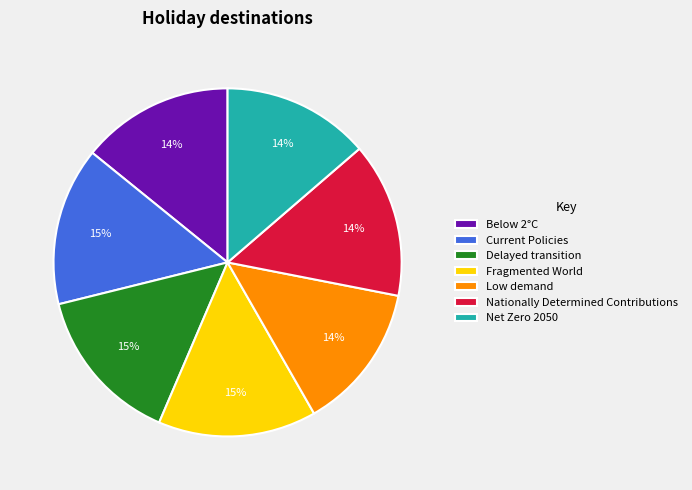

Do Fragmented World and Net Zero 2050 together represent more than half of the pie?

No